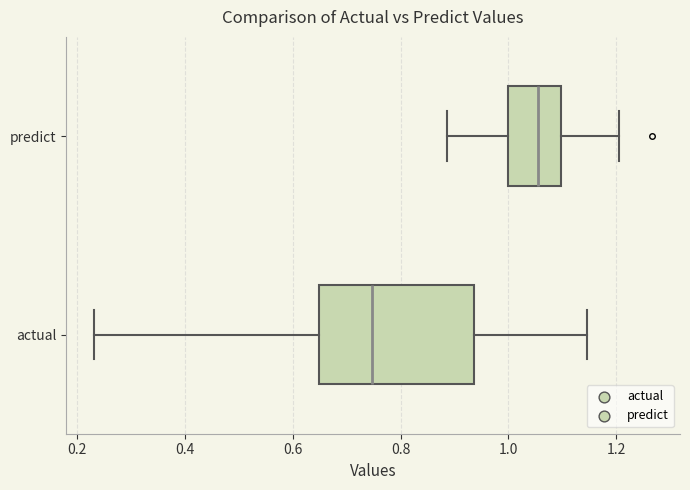

Reading bottom to top, transcribe this box plot: for each box, give where its median line is, the range the box spans, and where its two whiskers end, as read against the x-axis. The values are not printed on the chart, so give them approximately, as read against the axis.

actual: median 0.74, box 0.64 to 0.94, whiskers 0.24 to 1.14
predict: median 1.06, box 1.00 to 1.10, whiskers 0.88 to 1.20